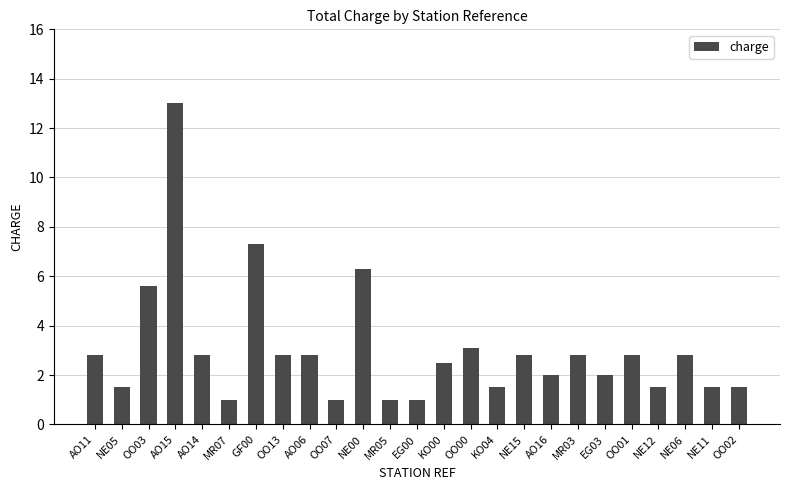

True or false: the data shows 2.8 at AO14.

True